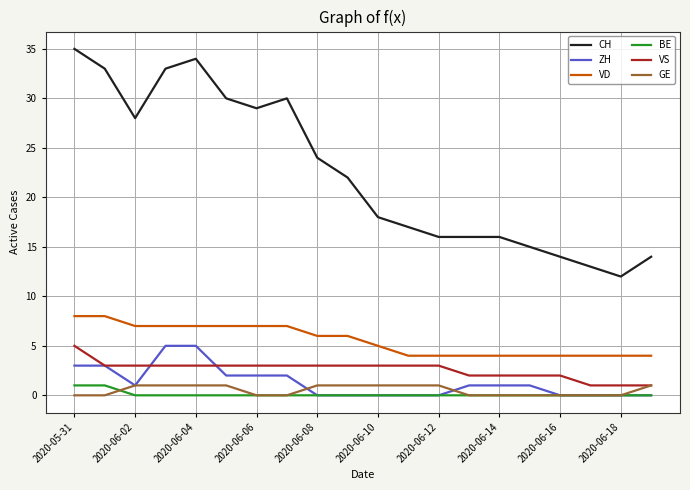

True or false: BE and VS intersect in this chart.

False